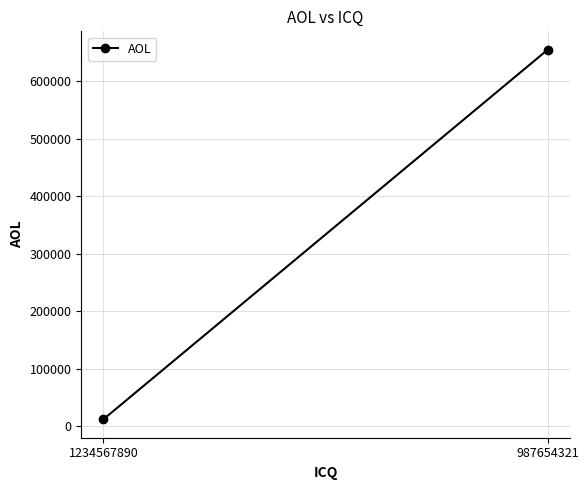

What is the value of the 1st point from the left?

12345